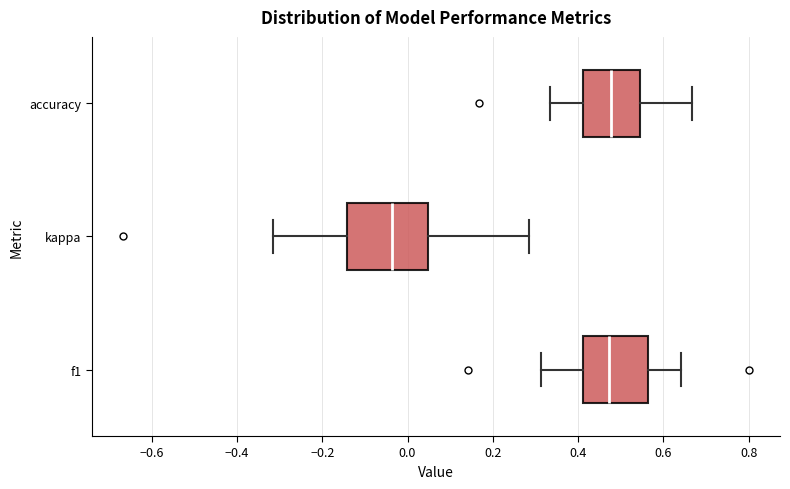

Reading bottom to top, read every box against the x-axis: the position of its median line, the range the box covers, and the ends of its whiskers. The values are not printed on the chart, so give them approximately, as read against the axis.

f1: median 0.48, box 0.42 to 0.56, whiskers 0.32 to 0.64
kappa: median -0.04, box -0.14 to 0.04, whiskers -0.32 to 0.28
accuracy: median 0.48, box 0.42 to 0.54, whiskers 0.34 to 0.66